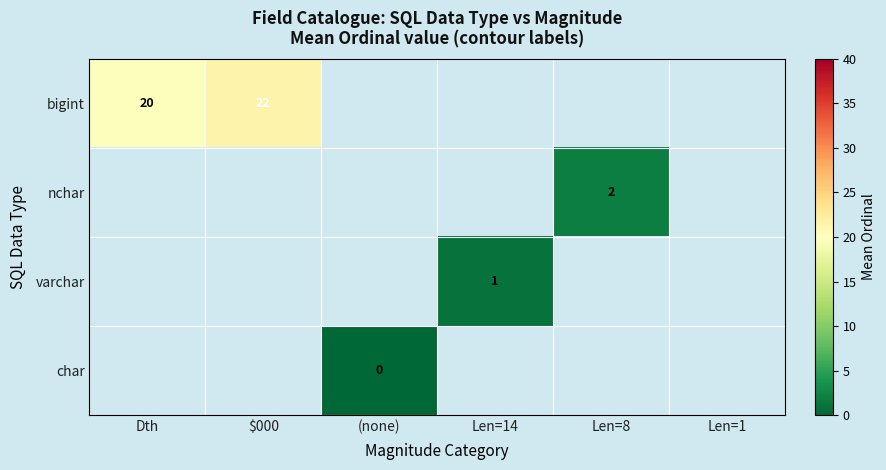

Is the value of bigint at Dth greater than the value of char at Len=8?

No